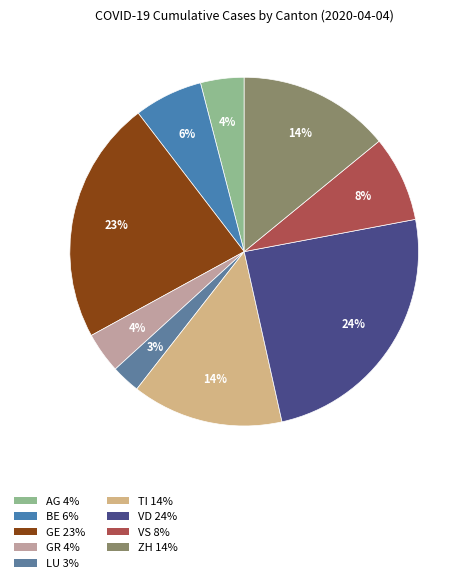

Count the number of slices in the pie.

9